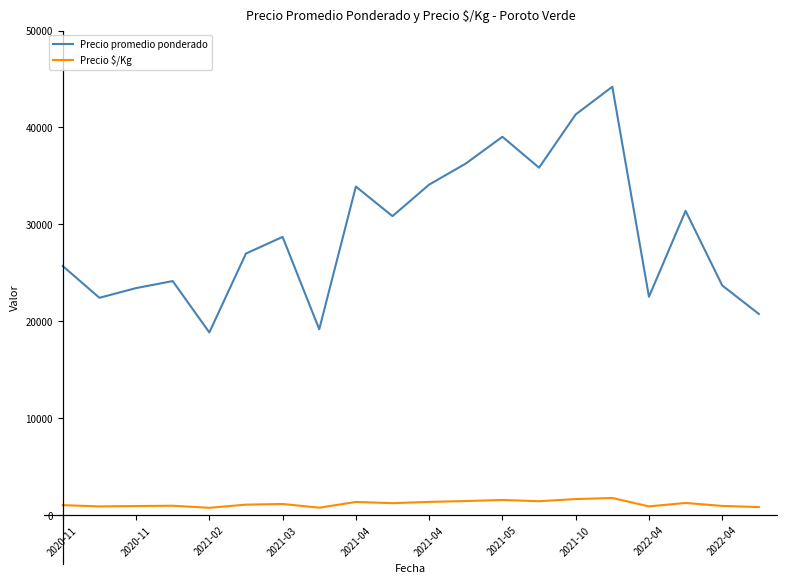

What is the highest value of the Precio $/Kg series?

1768